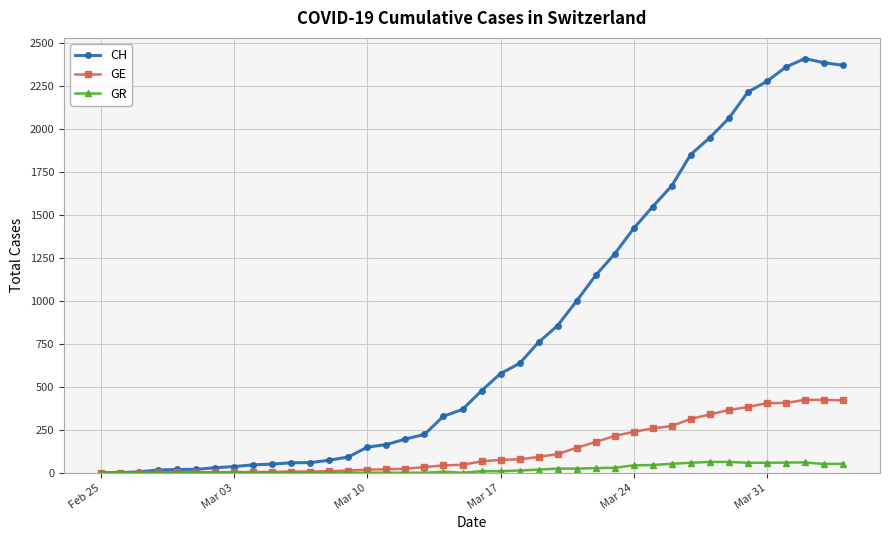

What is the maximum value for GR?

63